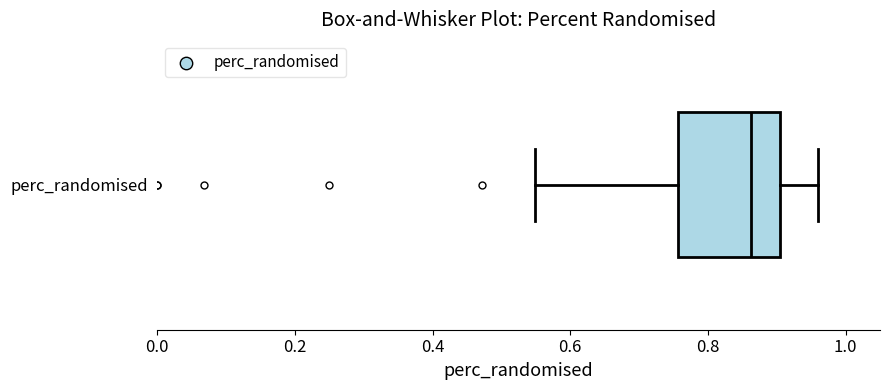

Where is the left edge of the box for perc_randomised on the x-axis? The values are not printed on the chart, so give them approximately, as read against the axis.

0.76